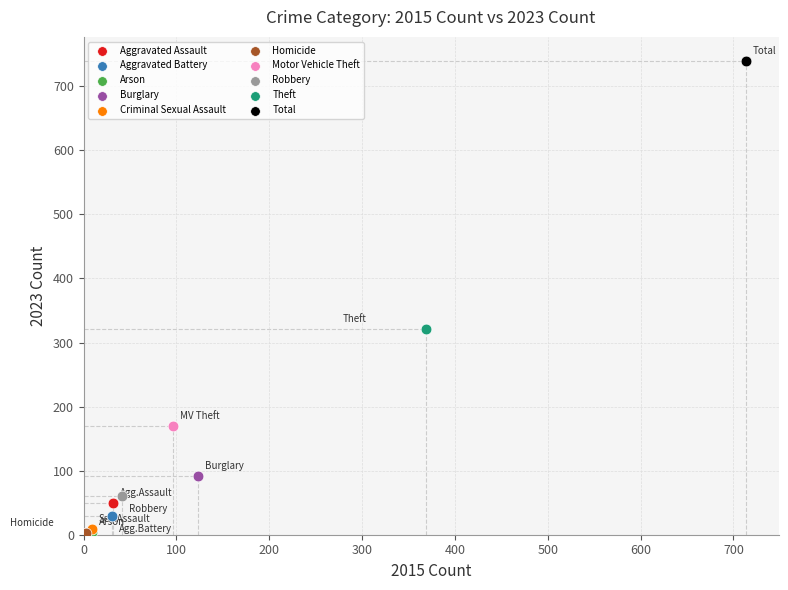

Which series reaches the maximum Y coordinate?

Total